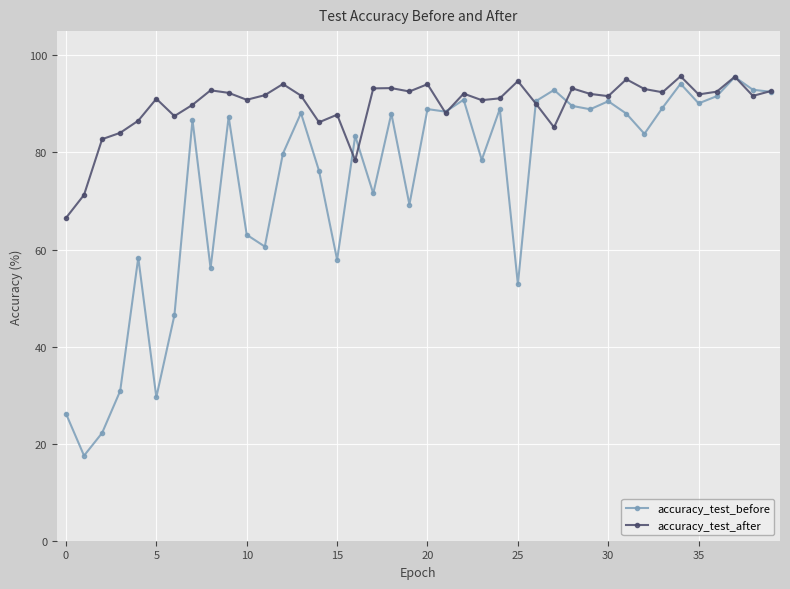

List the series in order of their overall mean, lowest first.

accuracy_test_before, accuracy_test_after